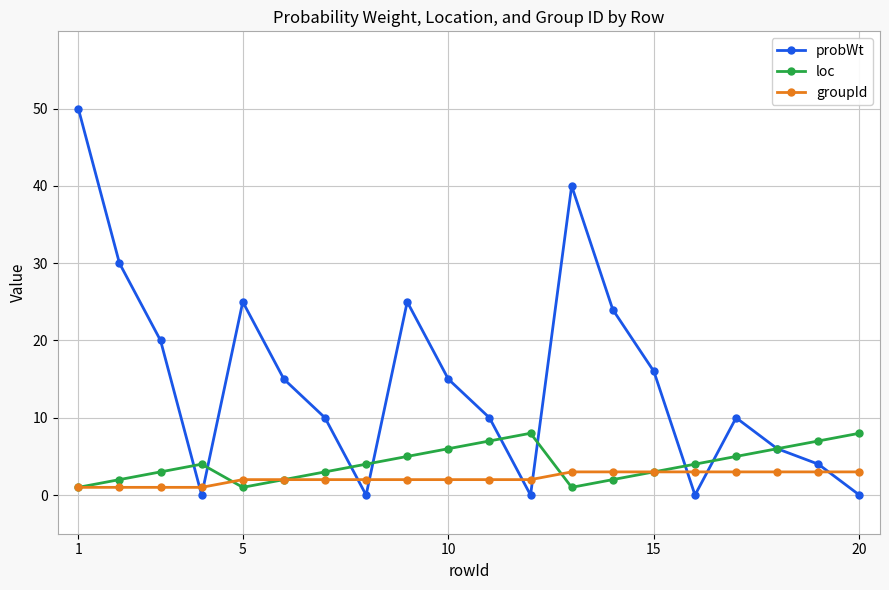

How many intersections are there between probWt and groupId?

9